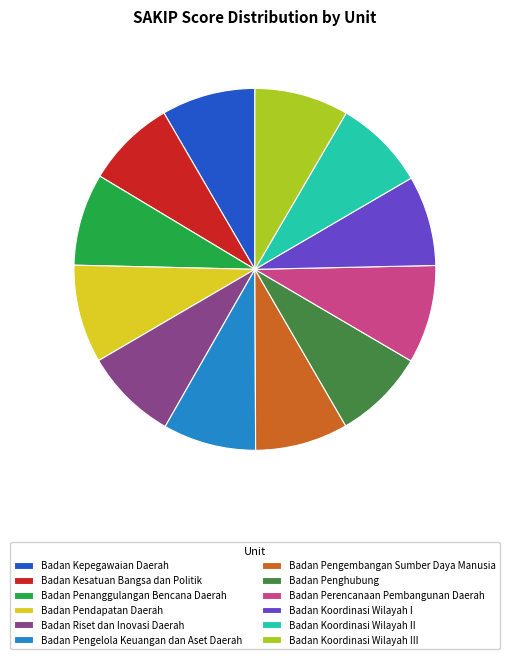

The Badan Penghubung slice represents 8% of the pie. True or false?

True